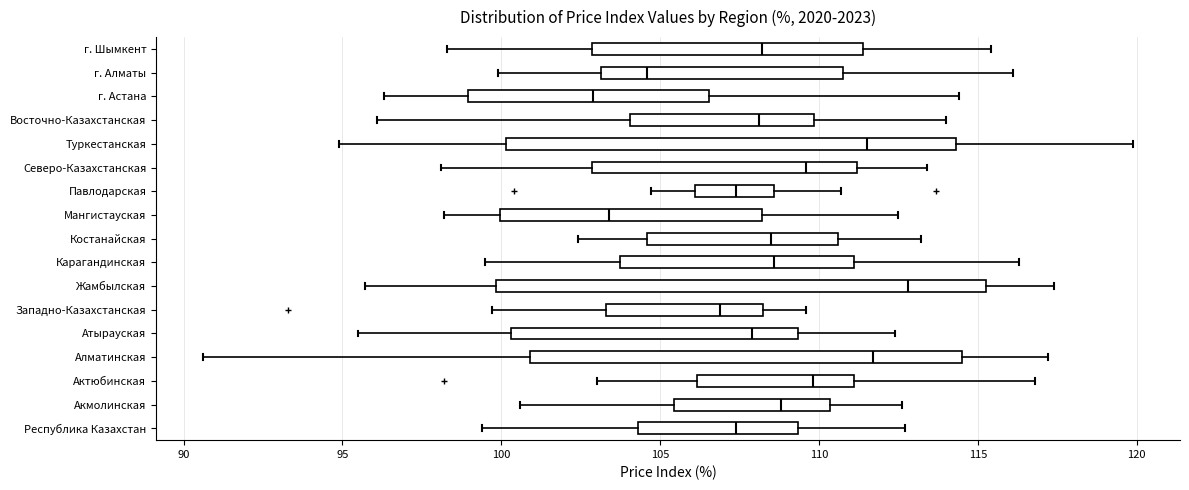

Reading bottom to top, transcribe this box plot: for each box, give where its median line is, the range the box spans, and where its two whiskers end, as read against the x-axis. The values are not printed on the chart, so give them approximately, as read against the axis.

Республика Казахстан: median 107.5, box 104.5 to 109.5, whiskers 99.5 to 112.5
Акмолинская: median 109.0, box 105.5 to 110.5, whiskers 100.5 to 112.5
Актюбинская: median 110.0, box 106.0 to 111.0, whiskers 103.0 to 117.0
Алматинская: median 111.5, box 101.0 to 114.5, whiskers 90.5 to 117.0
Атырауская: median 108.0, box 100.5 to 109.5, whiskers 95.5 to 112.5
Западно-Казахстанская: median 107.0, box 103.5 to 108.5, whiskers 99.5 to 109.5
Жамбылская: median 113.0, box 100.0 to 115.5, whiskers 95.5 to 117.5
Карагандинская: median 108.5, box 104.0 to 111.0, whiskers 99.5 to 116.5
Костанайская: median 108.5, box 104.5 to 110.5, whiskers 102.5 to 113.0
Мангистауская: median 103.5, box 100.0 to 108.0, whiskers 98.0 to 112.5
Павлодарская: median 107.5, box 106.0 to 108.5, whiskers 104.5 to 110.5
Северо-Казахстанская: median 109.5, box 103.0 to 111.0, whiskers 98.0 to 113.5
Туркестанская: median 111.5, box 100.0 to 114.5, whiskers 95.0 to 120.0
Восточно-Казахстанская: median 108.0, box 104.0 to 110.0, whiskers 96.0 to 114.0
г. Астана: median 103.0, box 99.0 to 106.5, whiskers 96.5 to 114.5
г. Алматы: median 104.5, box 103.0 to 111.0, whiskers 100.0 to 116.0
г. Шымкент: median 108.0, box 103.0 to 111.5, whiskers 98.5 to 115.5